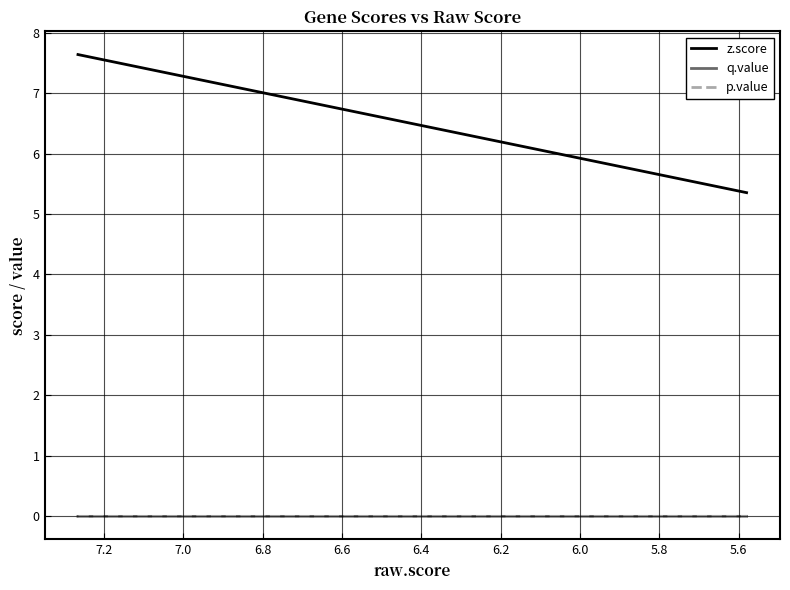

Which series has the largest total across all categories?

z.score